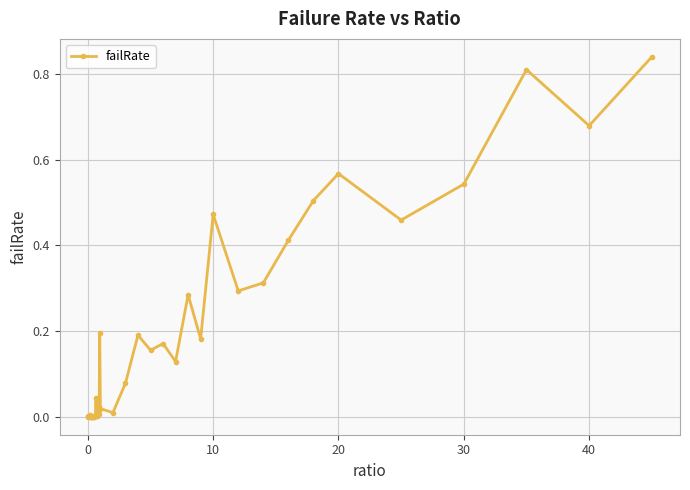

True or false: there are more than 0 points higher than both neighbors.

True